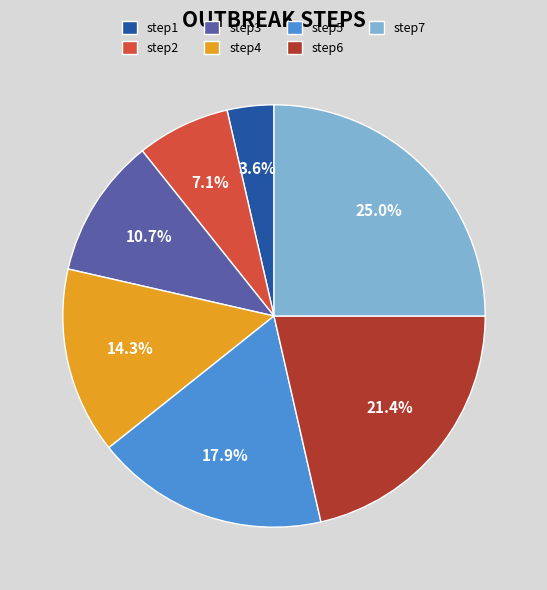

To the nearest percent, what is the average slice percentage?

14%